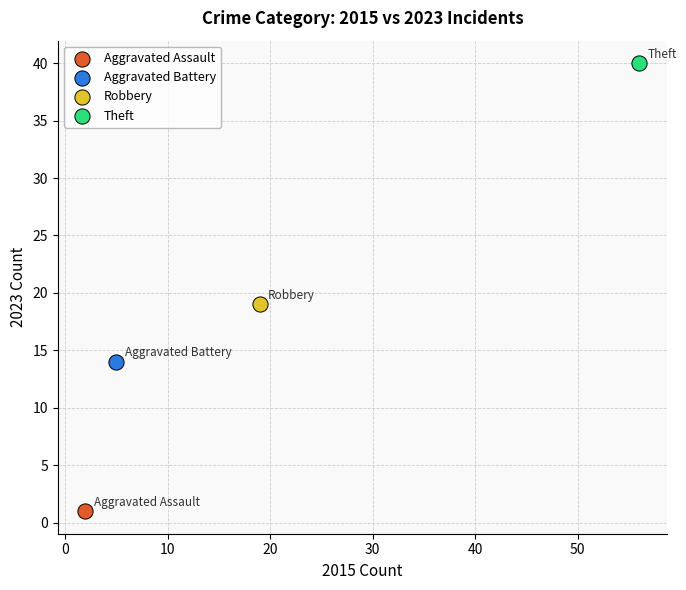

What are all the series names shown in the legend?

Aggravated Assault, Aggravated Battery, Robbery, Theft